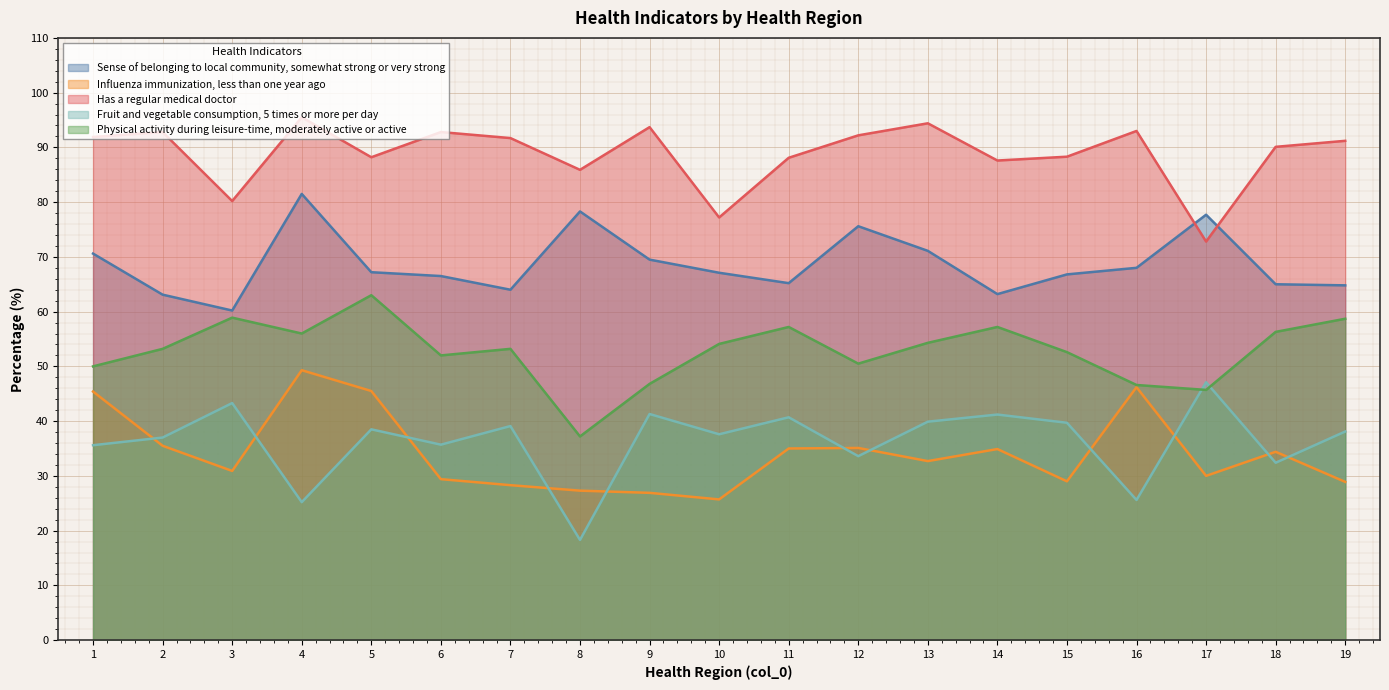

Where does the Influenza immunization, less than one year ago series first go above 32?

1